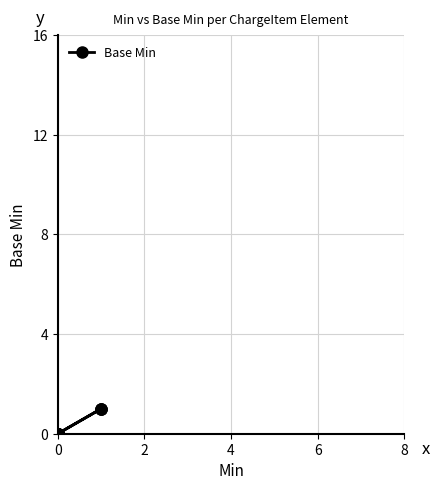

Is it true that the value at 0 is 0?

False